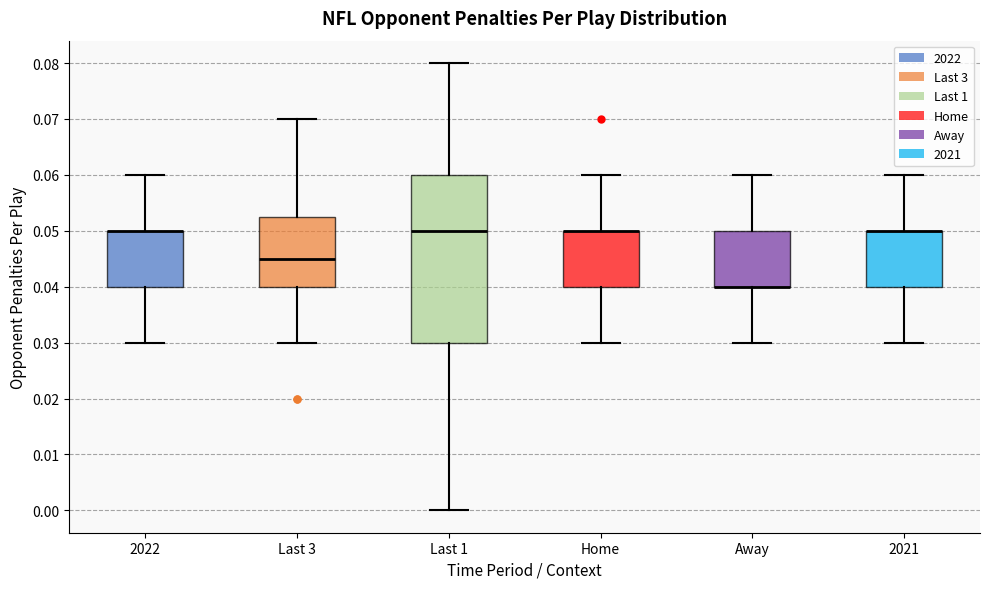

Comparing the boxes themselves (not the whiskers), which one is the tallest?

Last 1